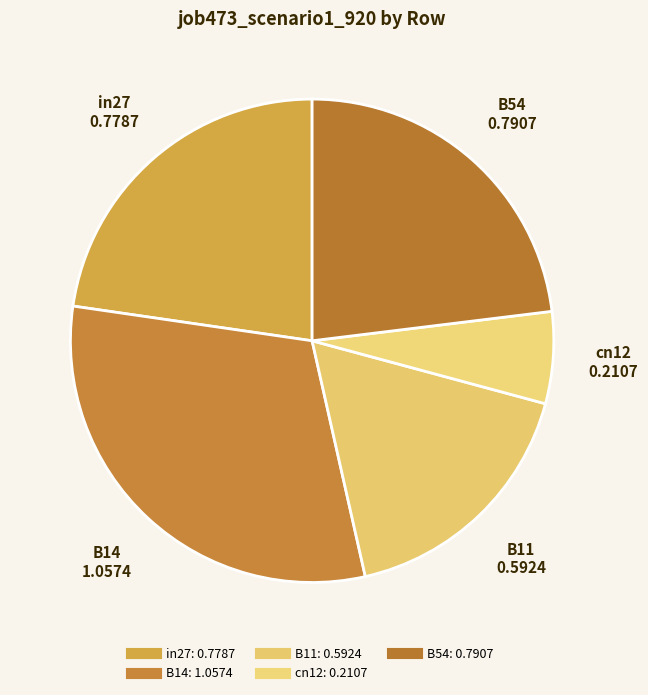

Rank the categories by value from lowest to highest.

cn12, B11, in27, B54, B14